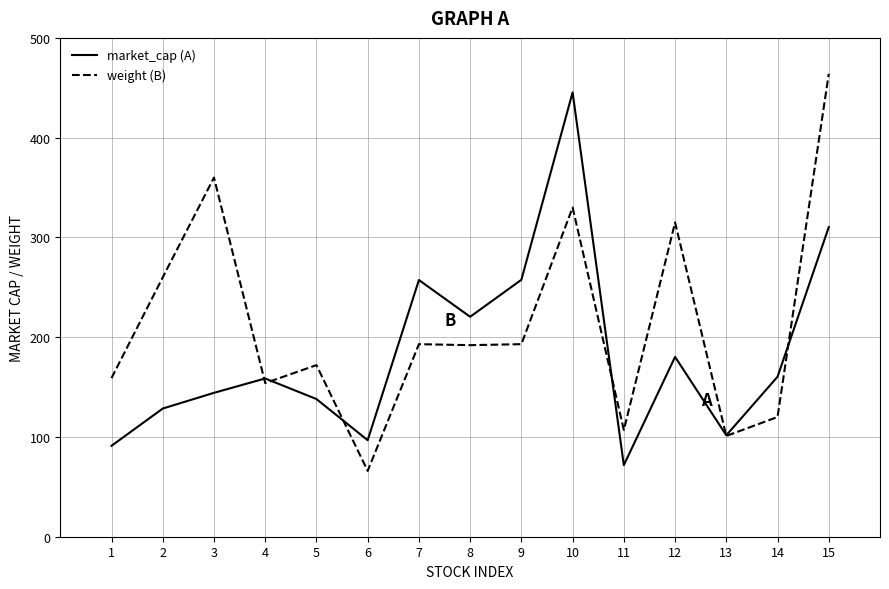

How many times do market_cap (A) and weight (B) cross each other?

6